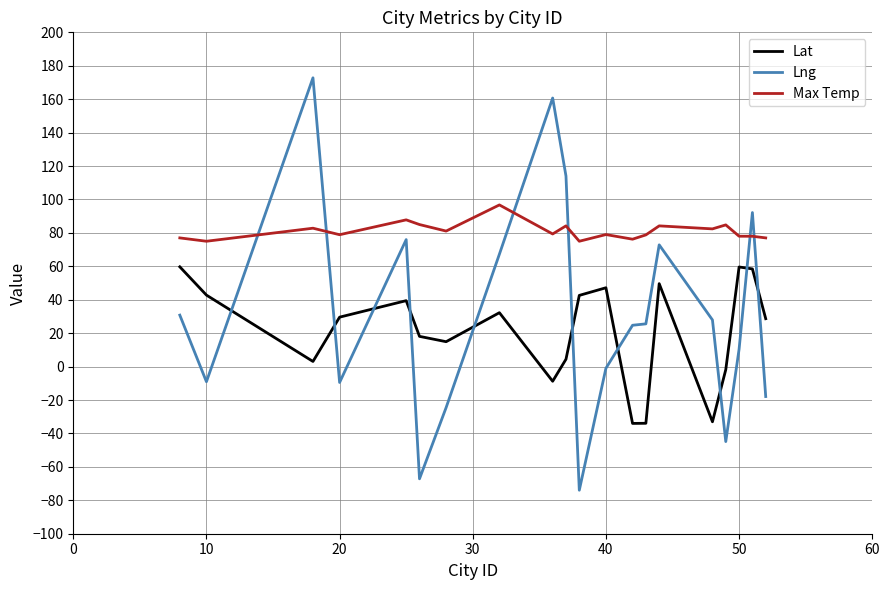

Which series has the largest total across all categories?

Max Temp